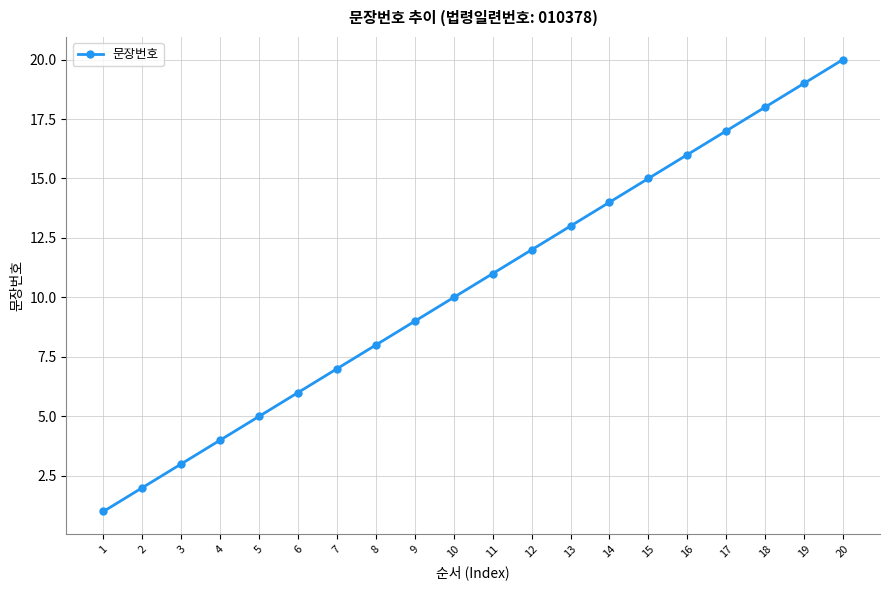

The chart shows a value of 4 at 11. True or false?

False